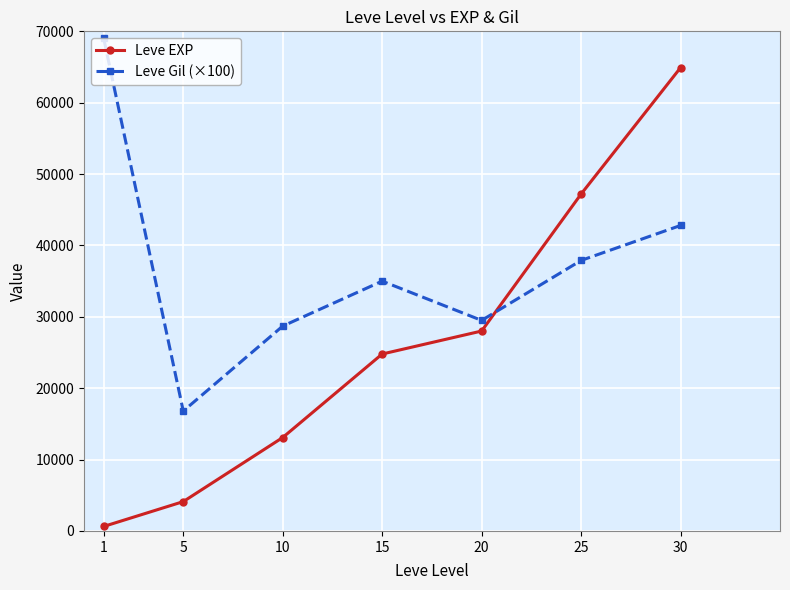

What is the difference between the maximum and minimum values in the Leve EXP series?

64280